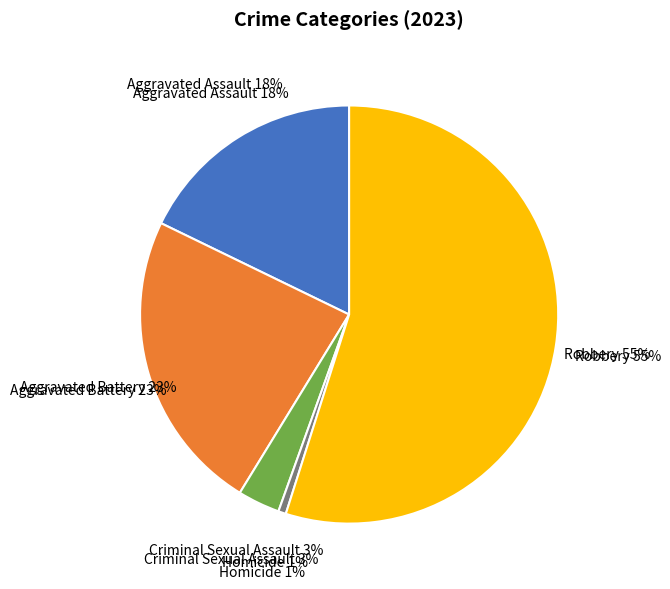

Is it true that Aggravated Battery is 9% of the pie?

False